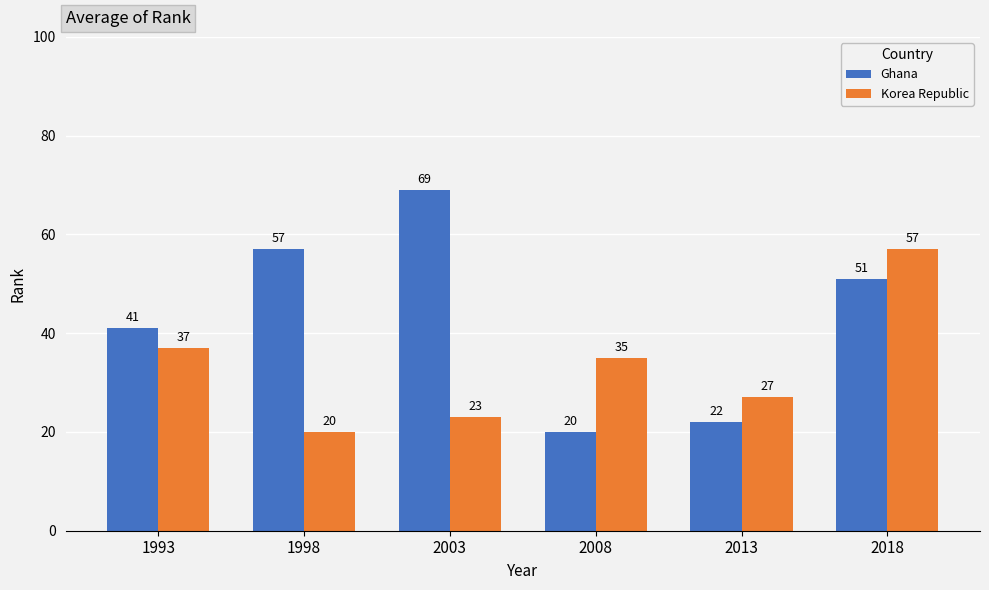

What is the smallest value displayed?

20